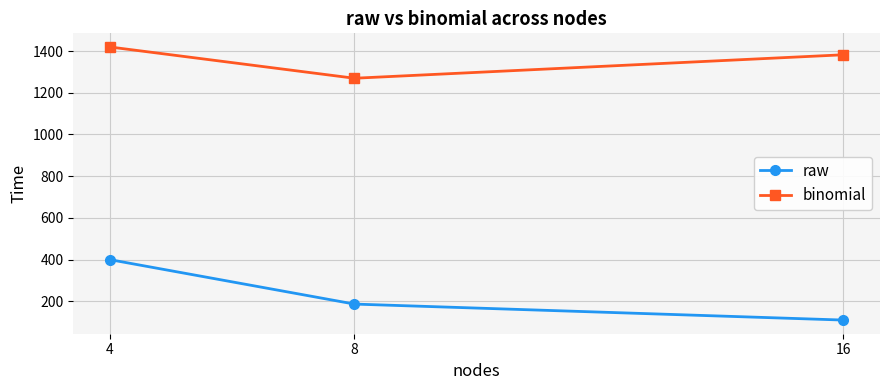

At 4, list the series in order from smallest to largest.

raw, binomial